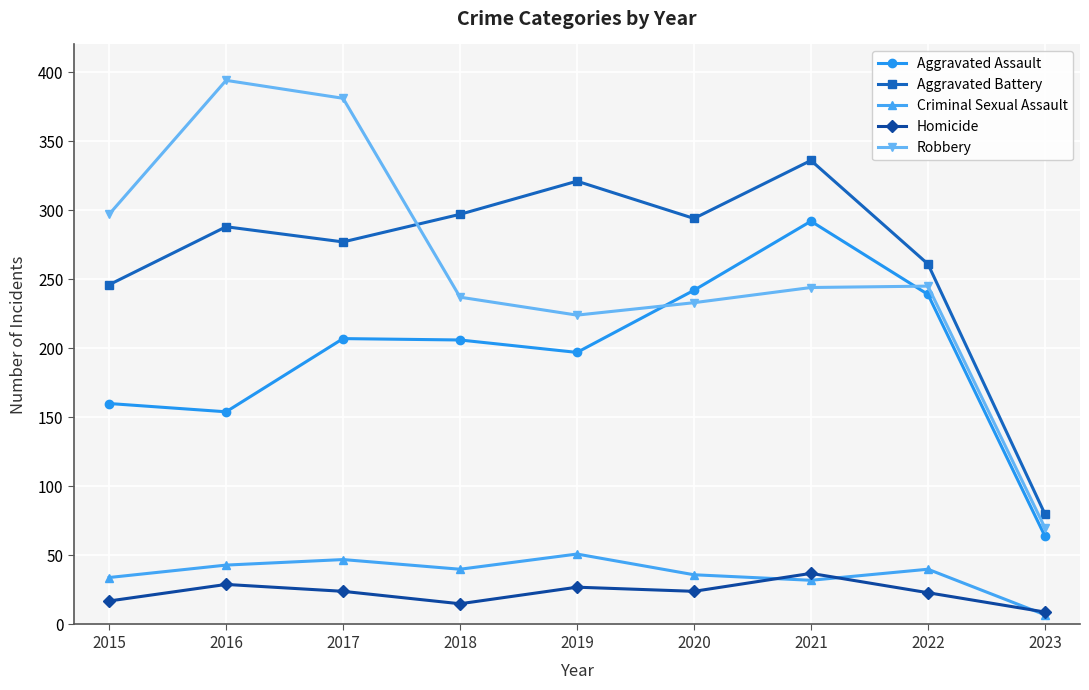

What is the value of the Criminal Sexual Assault point at the 9th from the left?

7